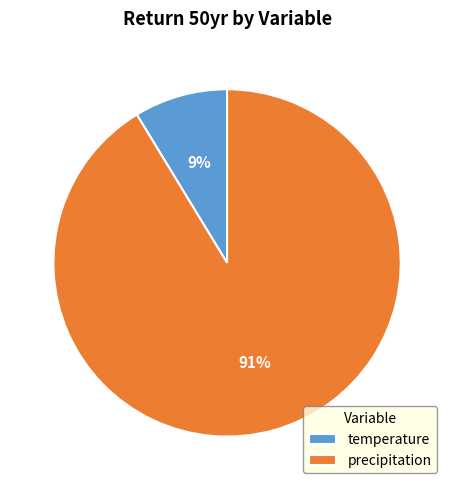

Do precipitation and temperature together represent more than half of the pie?

Yes